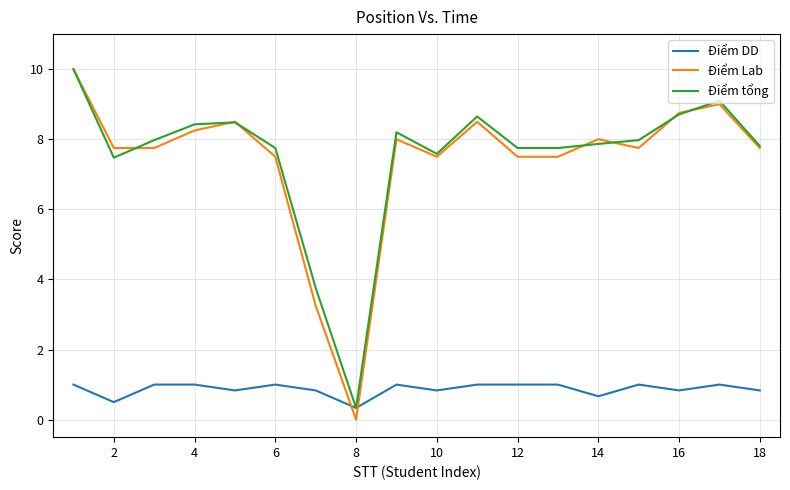

True or false: Điểm DD and Điểm Lab cross at least once.

True